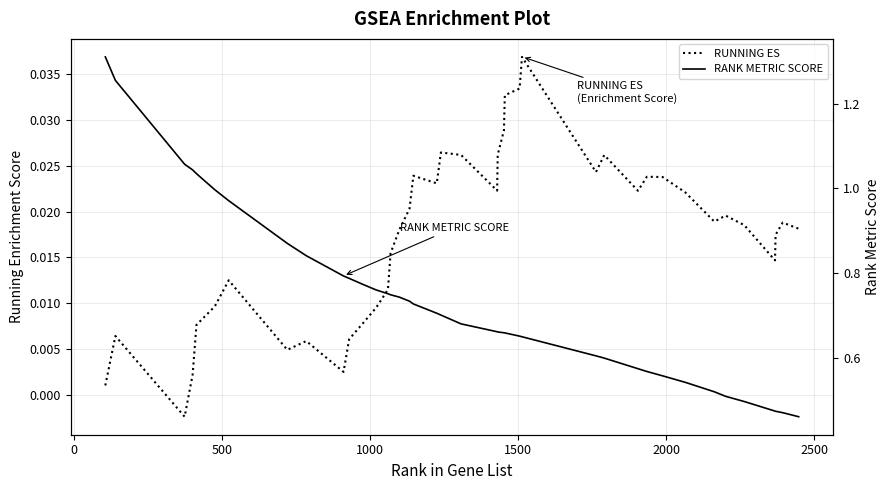

The value of RANK METRIC SCORE at 12 is 1.2. True or false?

False